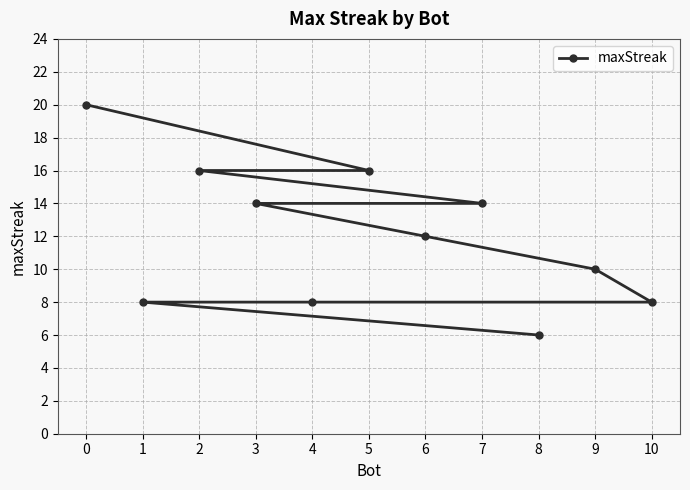

What is the smallest value displayed?

6